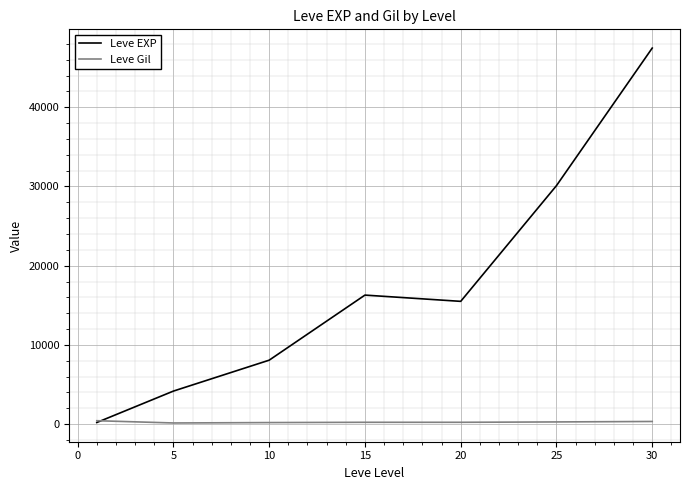

Rank the series by their maximum value, from highest to lowest.

Leve EXP, Leve Gil